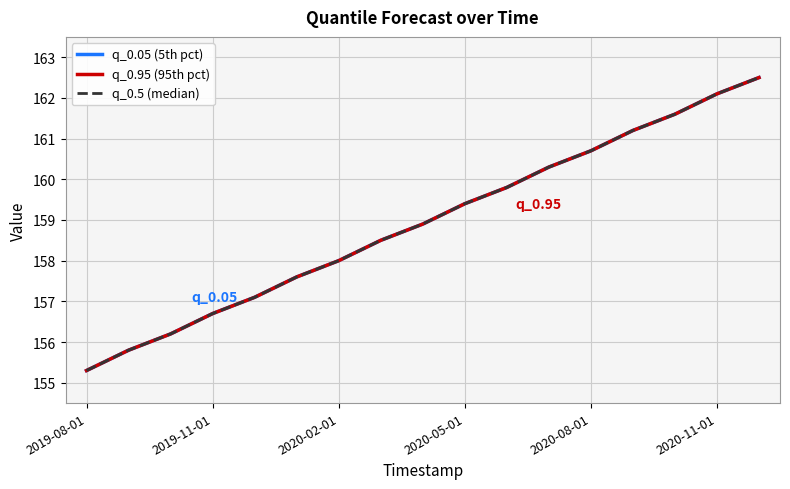

Does the chart have visible grid lines?

Yes